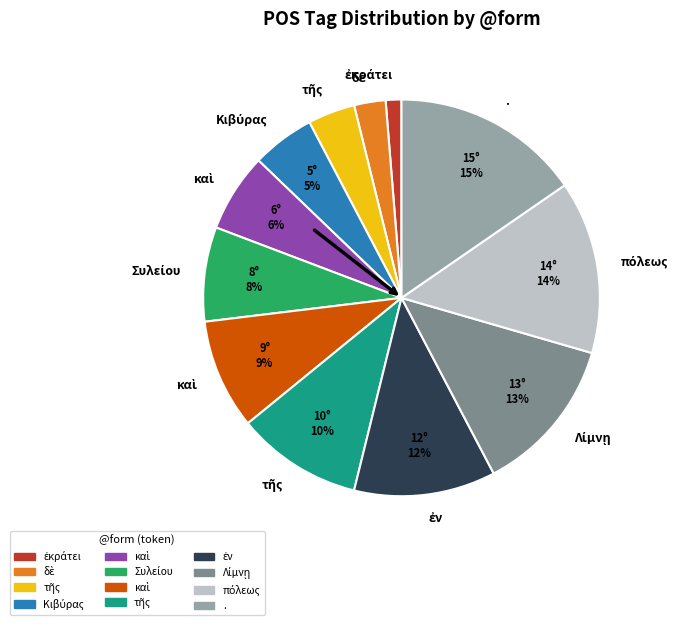

Is there a majority slice in this chart?

No